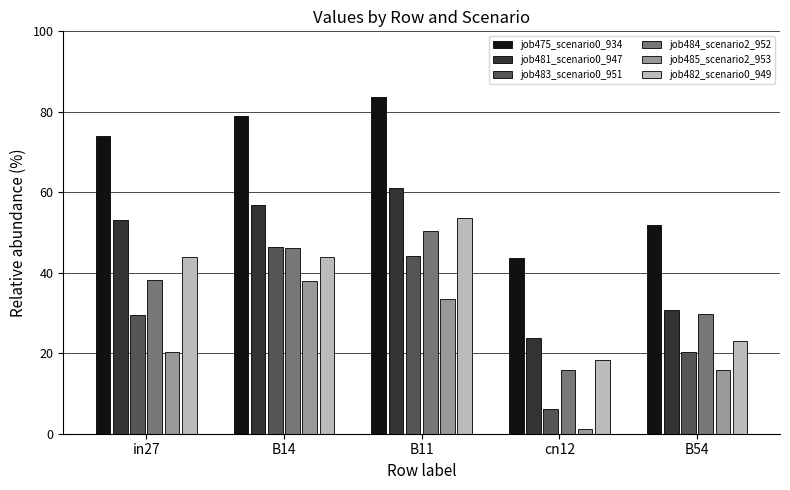

Reading left to right, list all the values displayed in this chart.

job475_scenario0_934: in27=0.7	B14=0.8	B11=0.8	cn12=0.4	B54=0.5
job481_scenario0_947: in27=0.5	B14=0.6	B11=0.6	cn12=0.2	B54=0.3
job483_scenario0_951: in27=0.3	B14=0.5	B11=0.4	cn12=0.1	B54=0.2
job484_scenario2_952: in27=0.4	B14=0.5	B11=0.5	cn12=0.2	B54=0.3
job485_scenario2_953: in27=0.2	B14=0.4	B11=0.3	cn12=0.0	B54=0.2
job482_scenario0_949: in27=0.4	B14=0.4	B11=0.5	cn12=0.2	B54=0.2